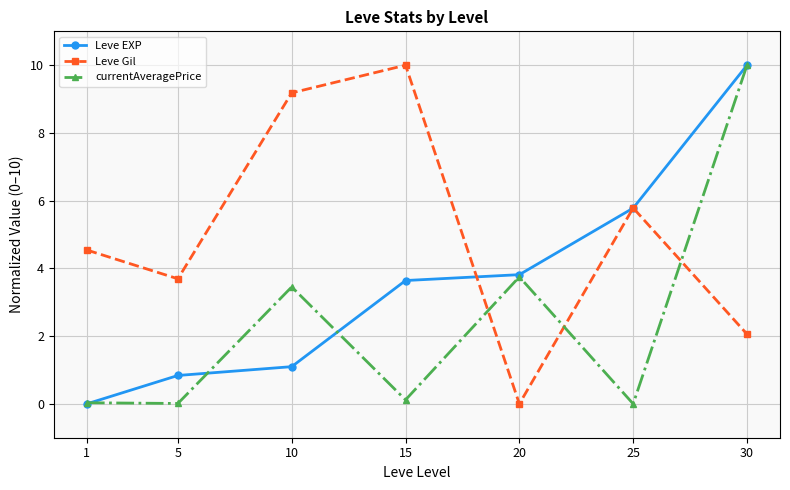

What is the difference between the highest and lowest values at 5?

3.7